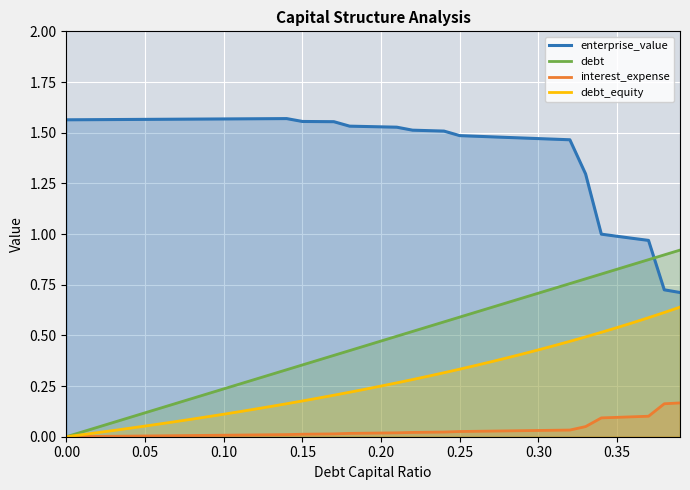

Does the chart display data point markers on the line(s)?

No